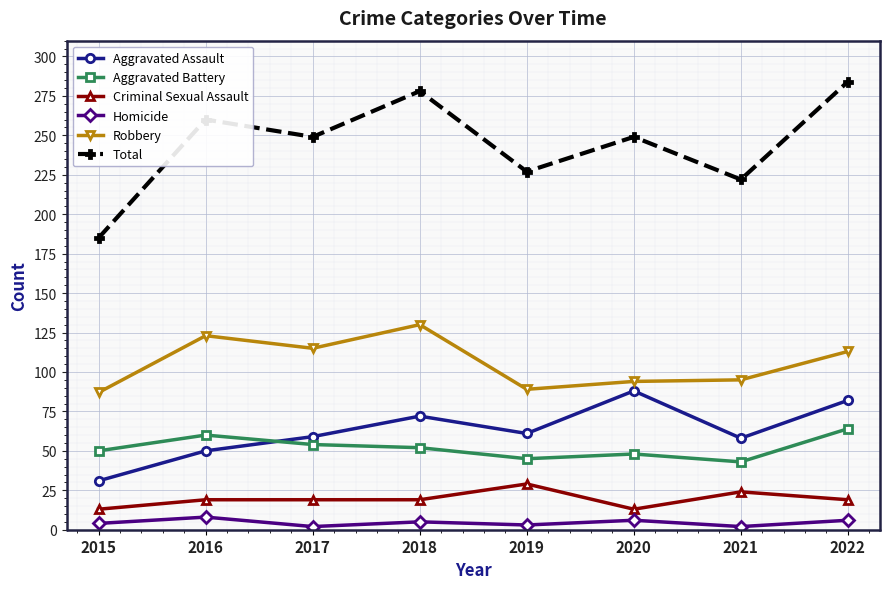

True or false: Total and Aggravated Assault intersect in this chart.

False